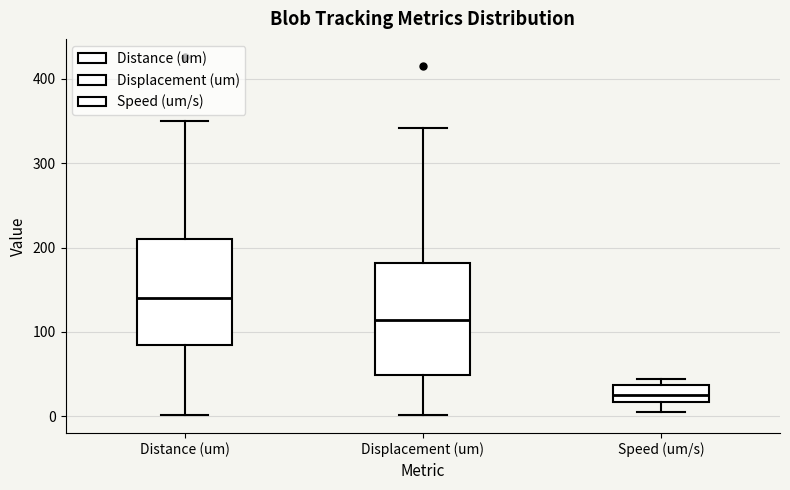

Reading left to right, read every box against the y-axis: the position of its median line, the range the box covers, and the ends of its whiskers. The values are not printed on the chart, so give them approximately, as read against the axis.

Distance (um): median 140, box 80 to 210, whiskers 0 to 350
Displacement (um): median 110, box 50 to 180, whiskers 0 to 340
Speed (um/s): median 20 (inside the box), box 20 to 40, whiskers 10 to 40 (just above the box's upper edge)